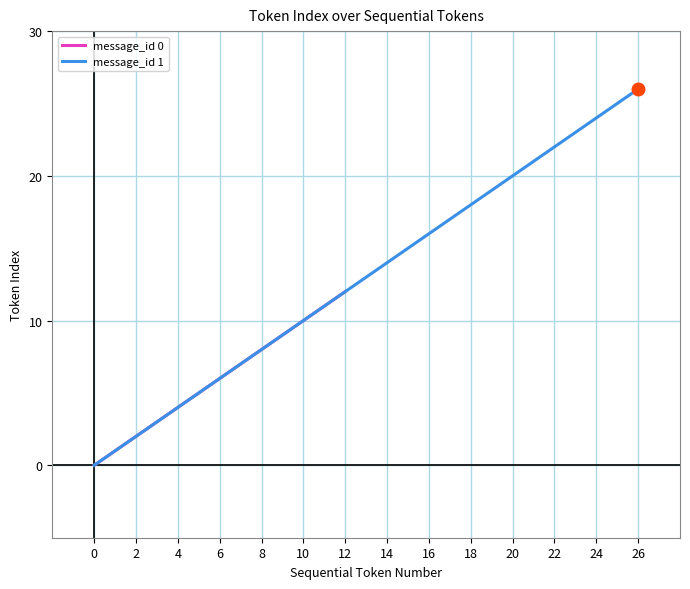

What is the value of the 12th point from the left?

11